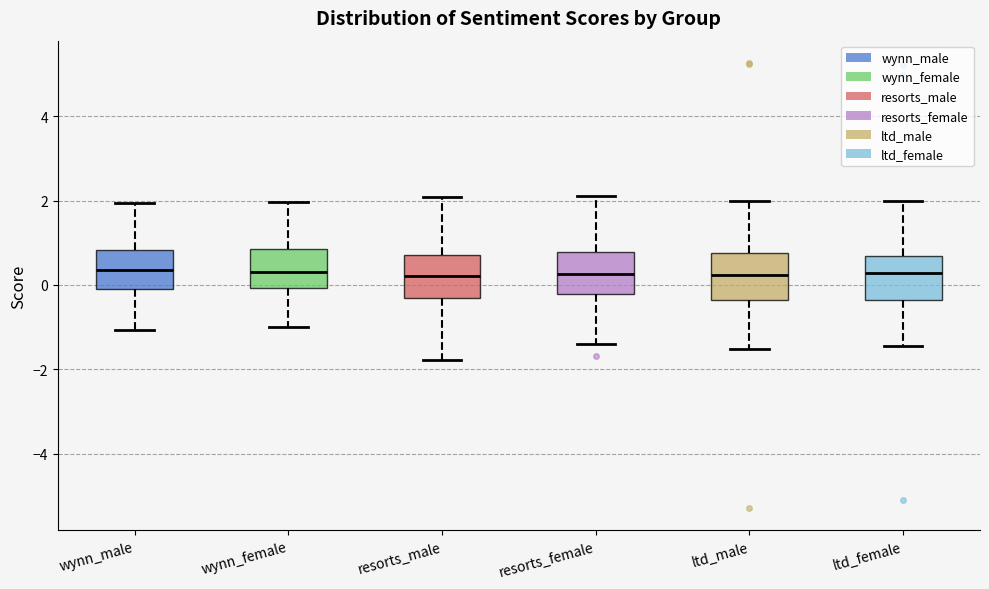

Reading left to right, transcribe this box plot: for each box, give where its median line is, the range the box spans, and where its two whiskers end, as read against the y-axis. The values are not printed on the chart, so give them approximately, as read against the axis.

wynn_male: median 0.4, box -0.2 to 0.8, whiskers -1.0 to 2.0
wynn_female: median 0.4, box 0.0 to 0.8, whiskers -1.0 to 2.0
resorts_male: median 0.2, box -0.4 to 0.8, whiskers -1.8 to 2.0
resorts_female: median 0.2, box -0.2 to 0.8, whiskers -1.4 to 2.2
ltd_male: median 0.2, box -0.4 to 0.8, whiskers -1.6 to 2.0
ltd_female: median 0.2, box -0.4 to 0.6, whiskers -1.4 to 2.0